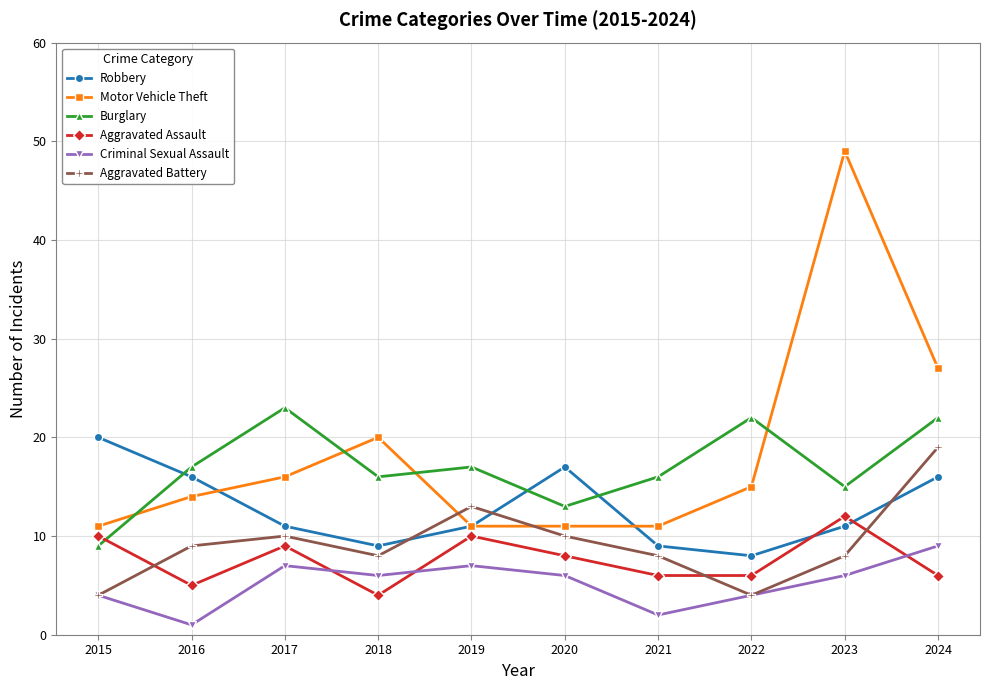

Reading right to left, transcribe all the data shown in this chart.

Robbery: 16	11	8	9	17	11	9	11	16	20
Motor Vehicle Theft: 27	49	15	11	11	11	20	16	14	11
Burglary: 22	15	22	16	13	17	16	23	17	9
Aggravated Assault: 6	12	6	6	8	10	4	9	5	10
Criminal Sexual Assault: 9	6	4	2	6	7	6	7	1	4
Aggravated Battery: 19	8	4	8	10	13	8	10	9	4